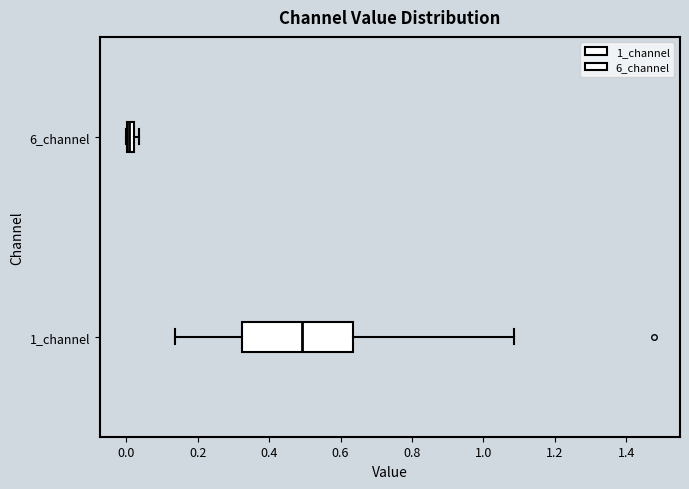

Where is the right edge of the box for 6_channel on the x-axis? The values are not printed on the chart, so give them approximately, as read against the axis.

0.02